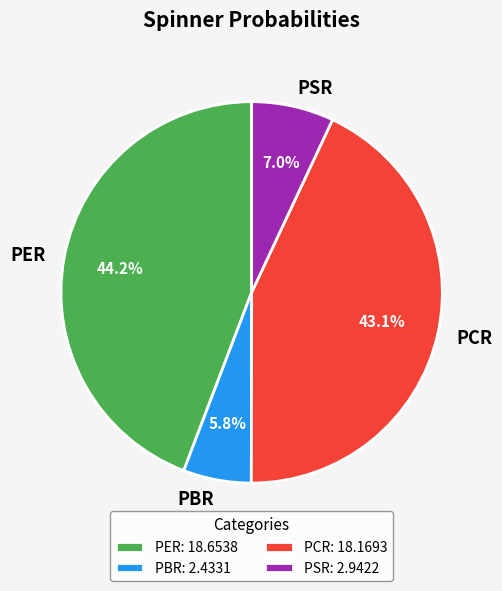

To the nearest percent, what portion does PCR represent?

43%